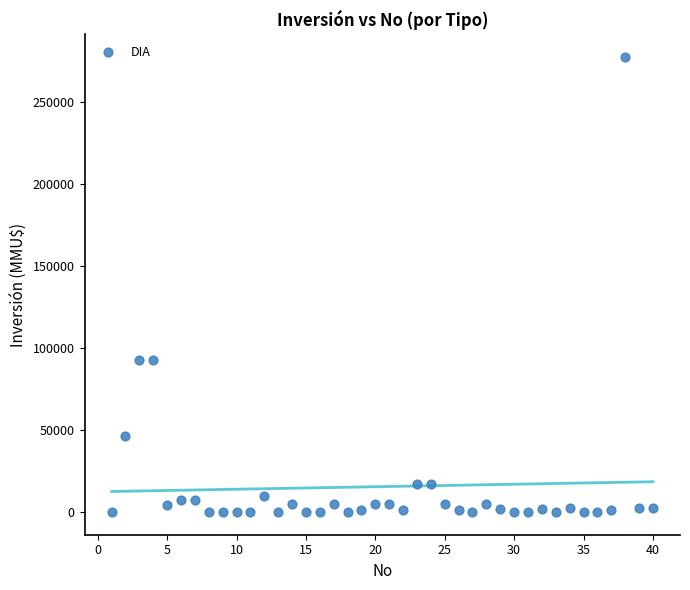

What is the range of X values (max minus min)?

39